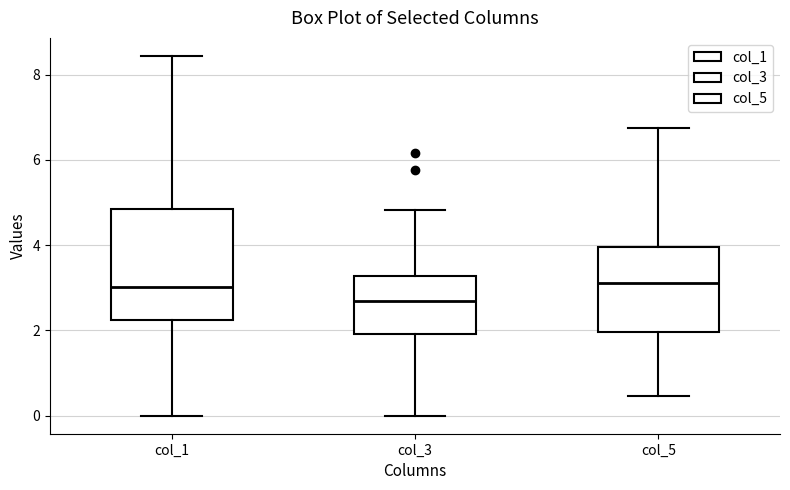

Which box is the tallest, from its lower edge to its upper edge?

col_1